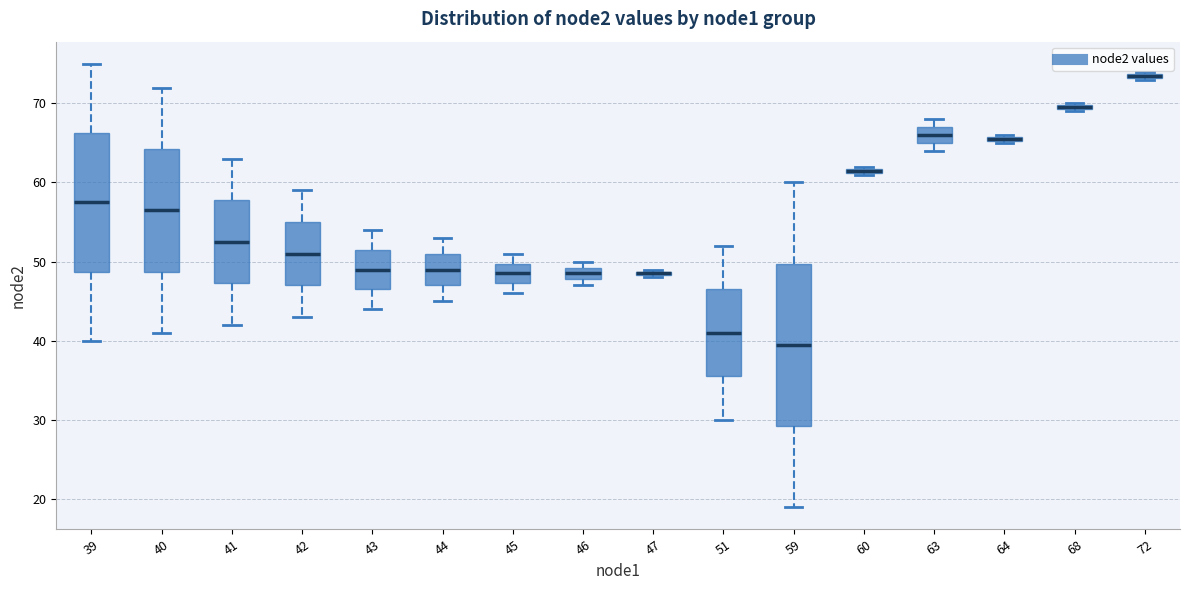

Where is the upper edge of the box at x = 72 on the y-axis? The values are not printed on the chart, so give them approximately, as read against the axis.

74